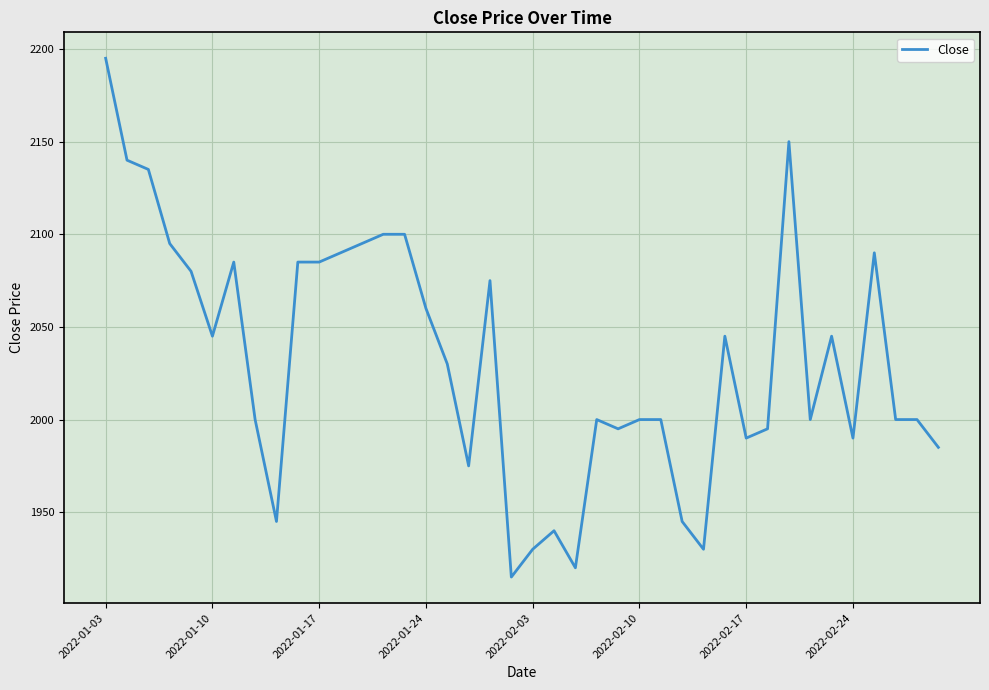

What is the difference between the maximum and minimum values?

280